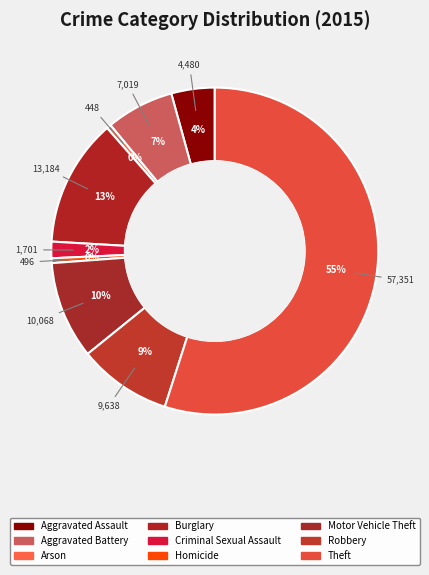

What is the change in value from Arson to Robbery?

+9190